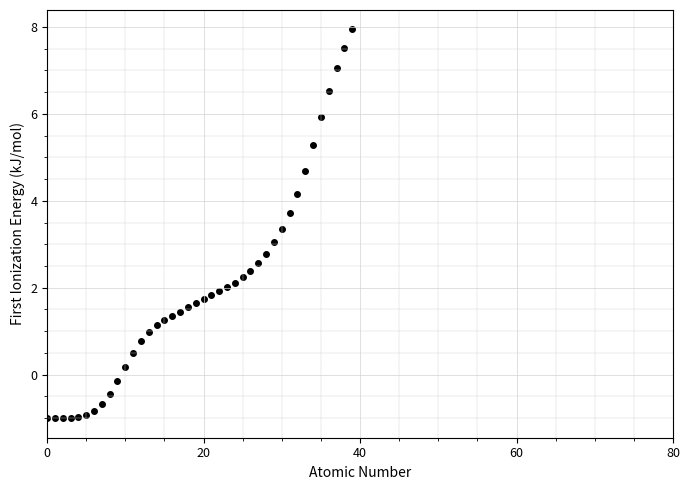

What is the range of Y values (max minus min)?

8.9